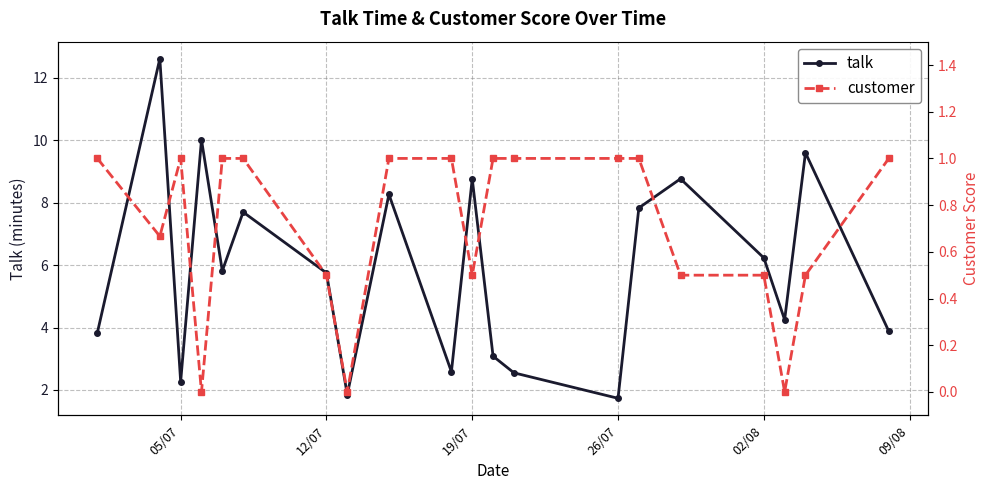

Count the number of data series in this chart.

2